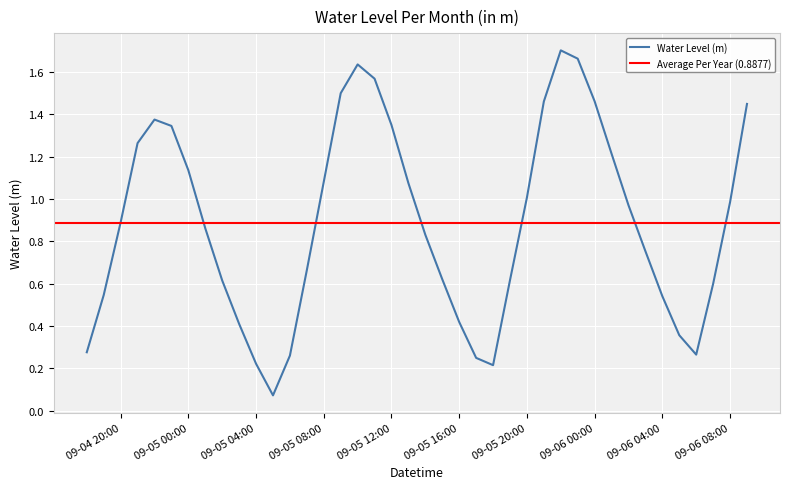

What is the change in value from 2024-09-05 11:00:00 to 2024-09-05 13:00:00?

-0.5